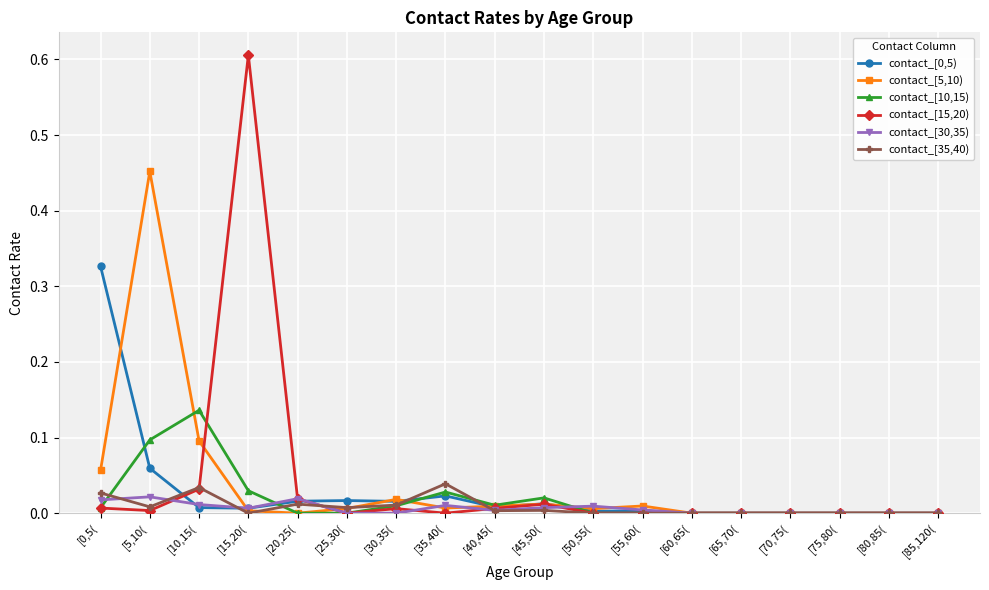

The value of contact_[30,35) at [60,65( is 0.0. True or false?

True